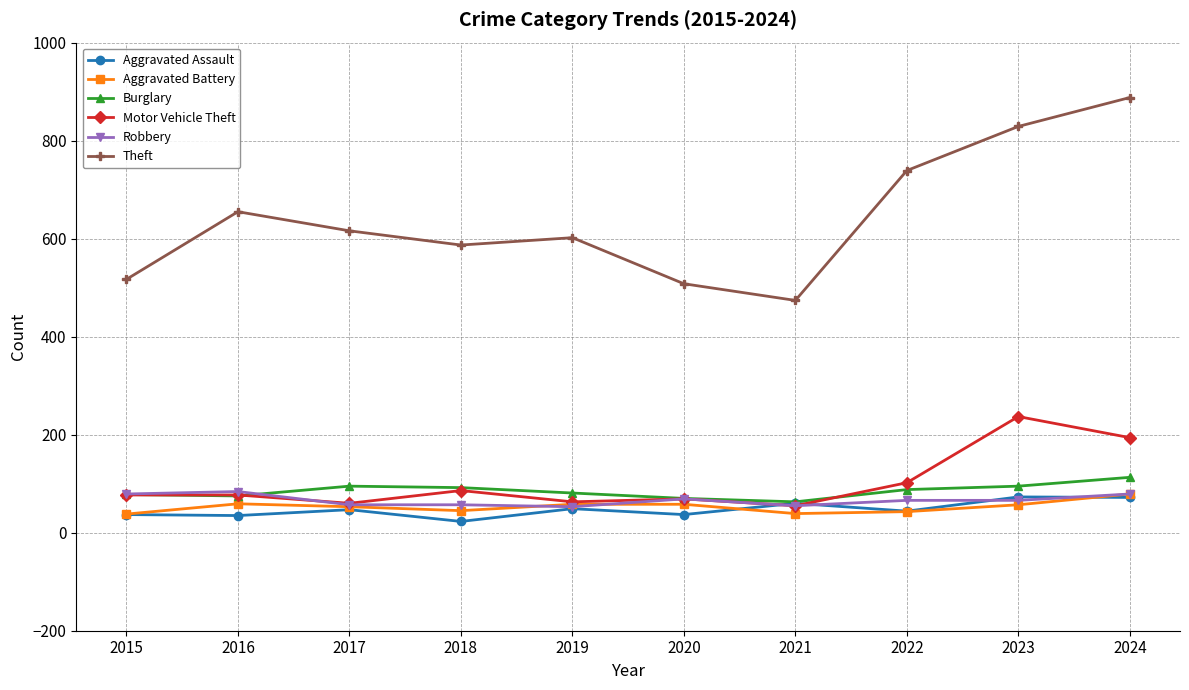

Which label corresponds to the smallest value in the chart?

2018